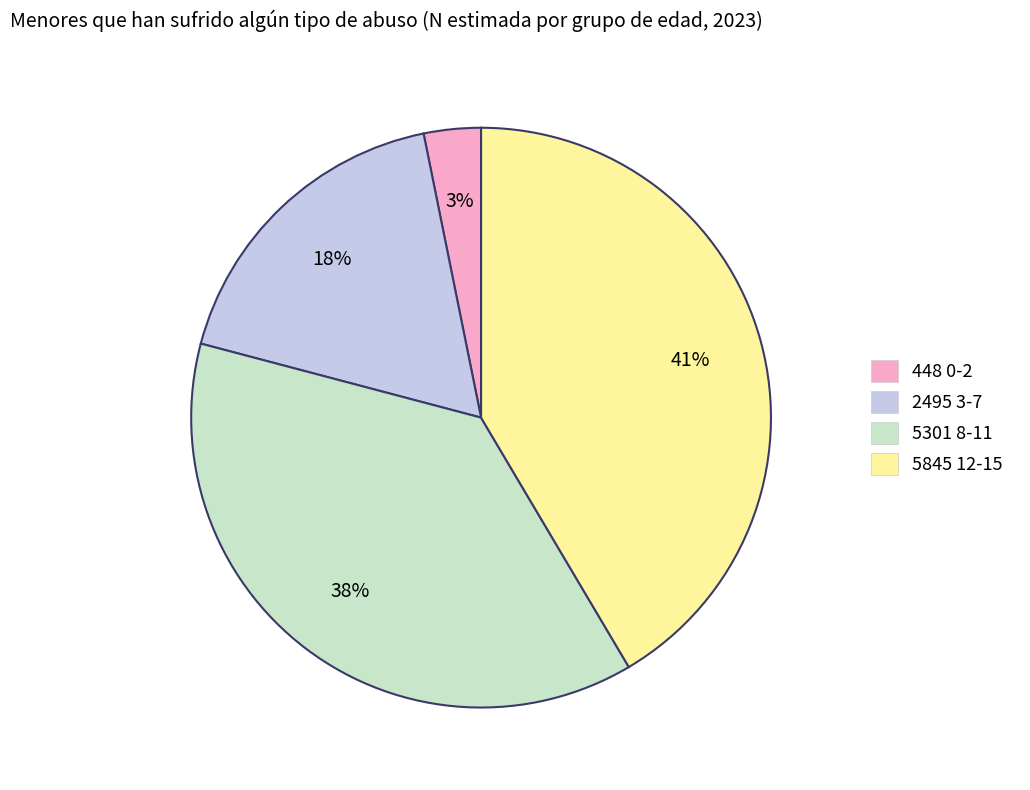

Is the sum of 5301 8-11 and 2495 3-7 greater than half?

Yes